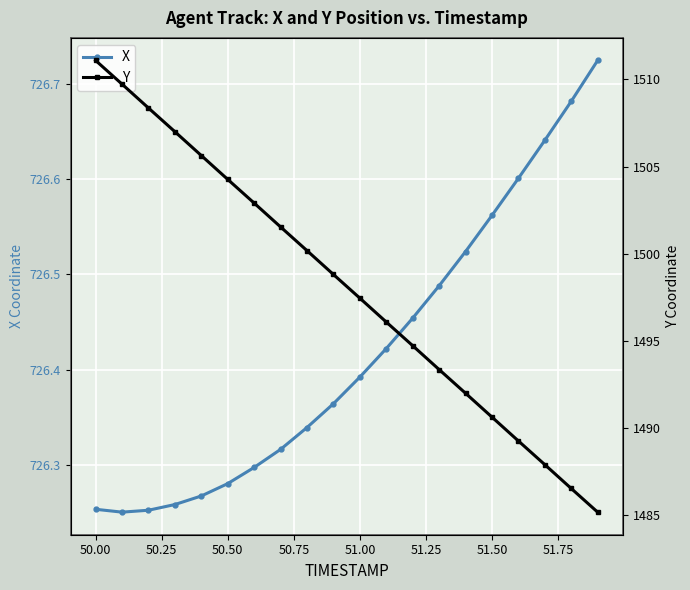

How many X values are between 726 and 727?

20